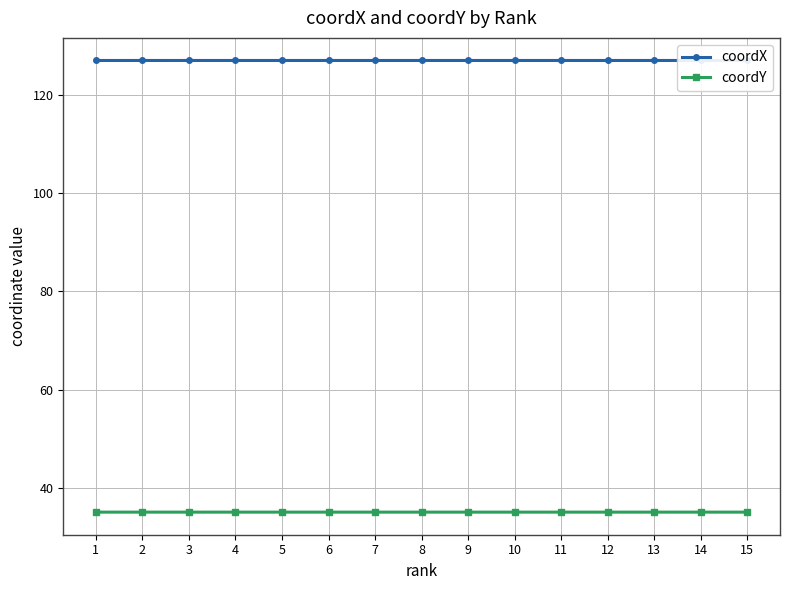

At which label does coordX reach its minimum?

14